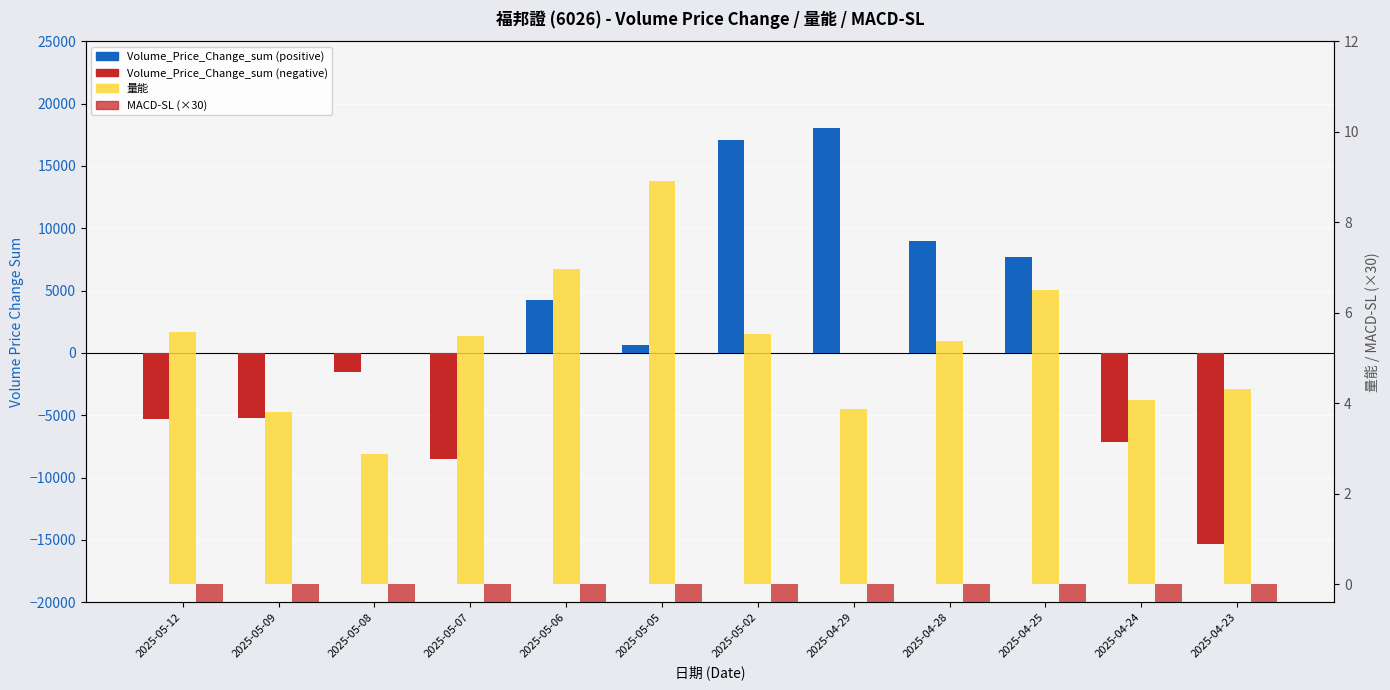

What is the difference between the Volume_Price_Change_sum values at 2025-04-25 and 2025-05-05?

7017.0